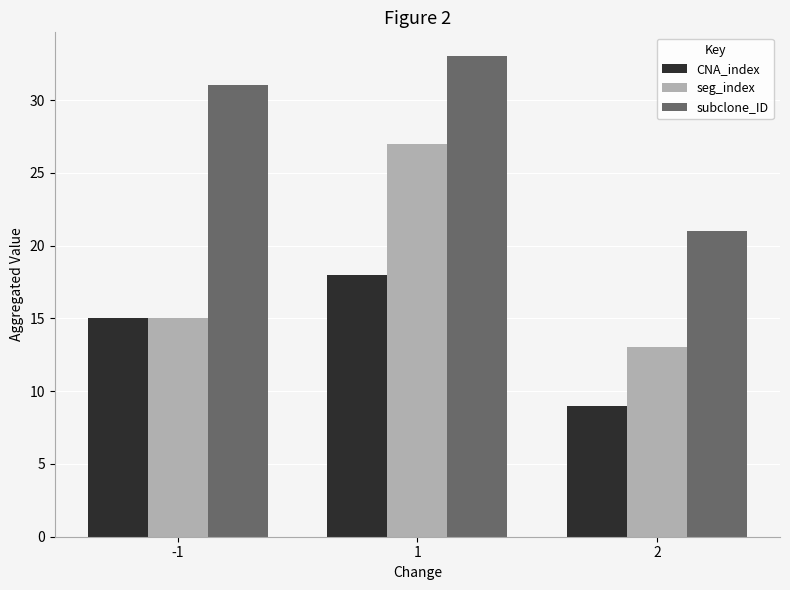

List the series in order of their overall mean, highest first.

subclone_ID, seg_index, CNA_index